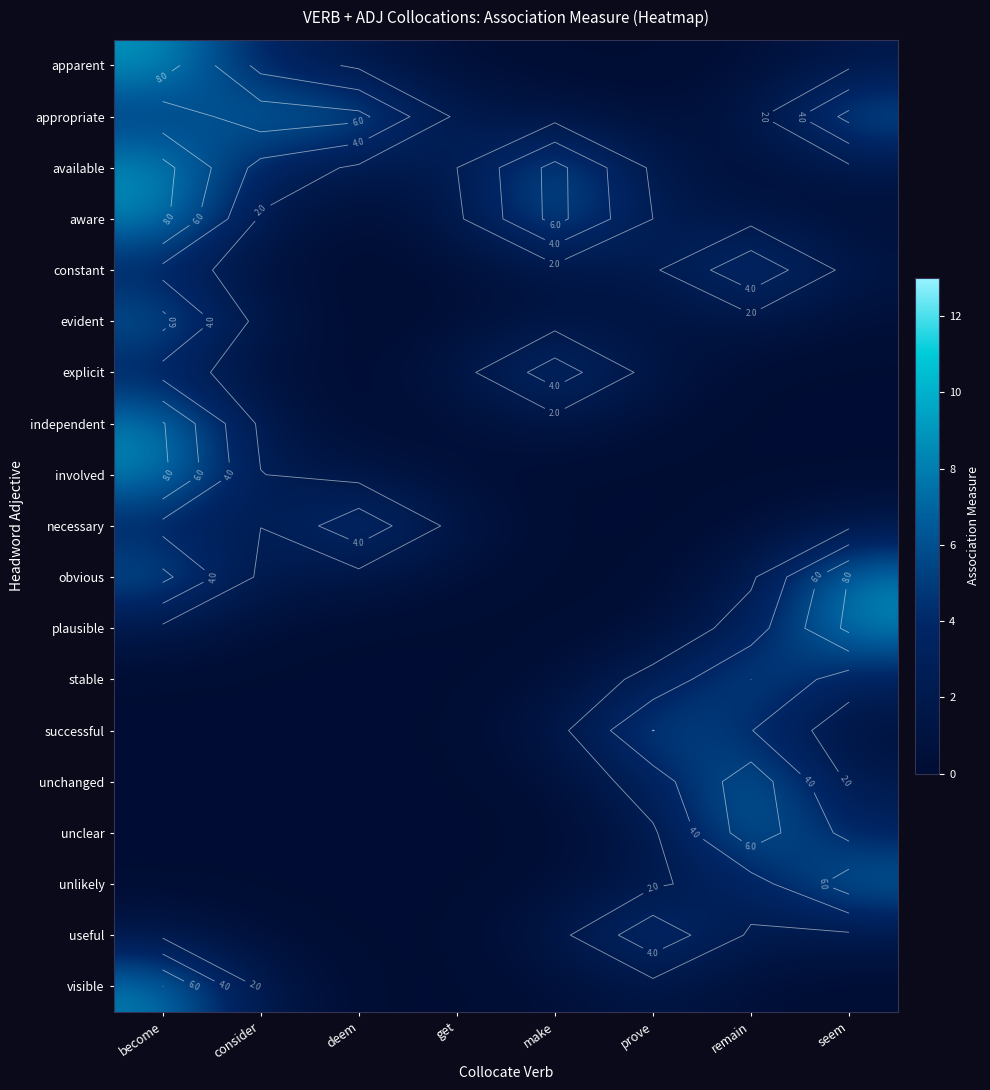

The value of obvious at make is 0.0. True or false?

False